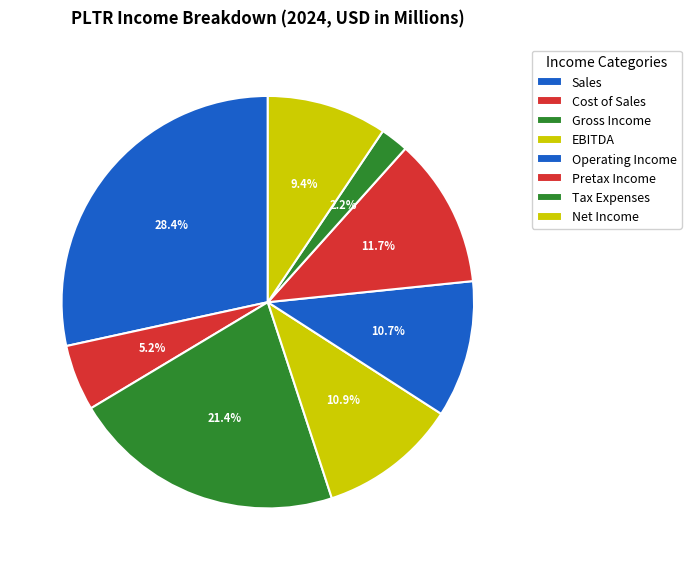

True or false: Pretax Income accounts for 6% of the total.

False